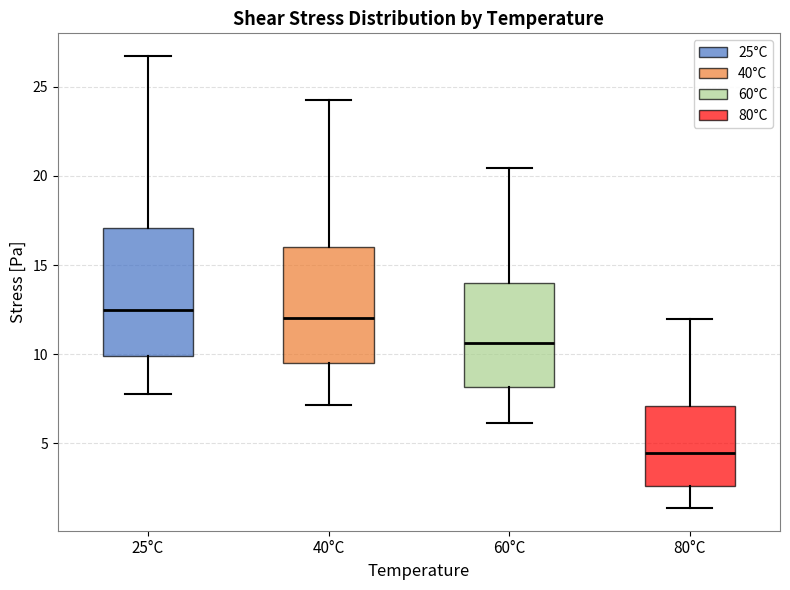

Reading left to right, read every box against the y-axis: the position of its median line, the range the box covers, and the ends of its whiskers. The values are not printed on the chart, so give them approximately, as read against the axis.

25°C: median 12.5, box 10.0 to 17.0, whiskers 8.0 to 26.5
40°C: median 12.0, box 9.5 to 16.0, whiskers 7.0 to 24.0
60°C: median 10.5, box 8.0 to 14.0, whiskers 6.0 to 20.5
80°C: median 4.5, box 2.5 to 7.0, whiskers 1.5 to 12.0